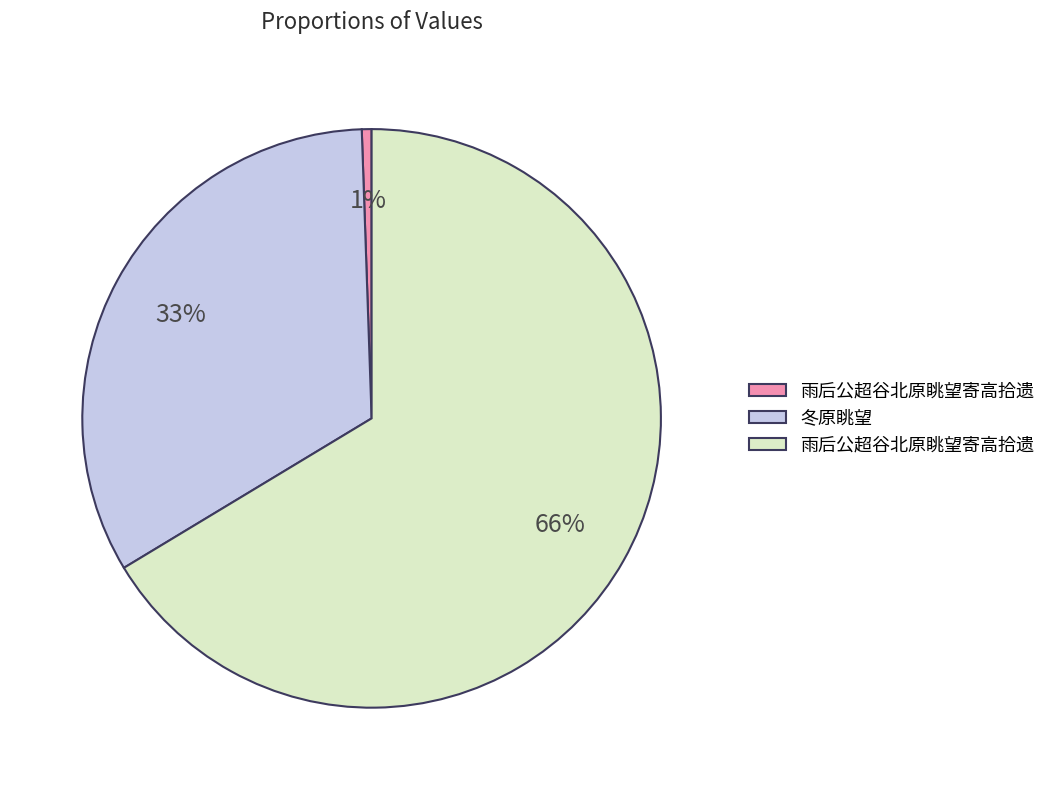

To the nearest percent, what is the average slice percentage?

33%